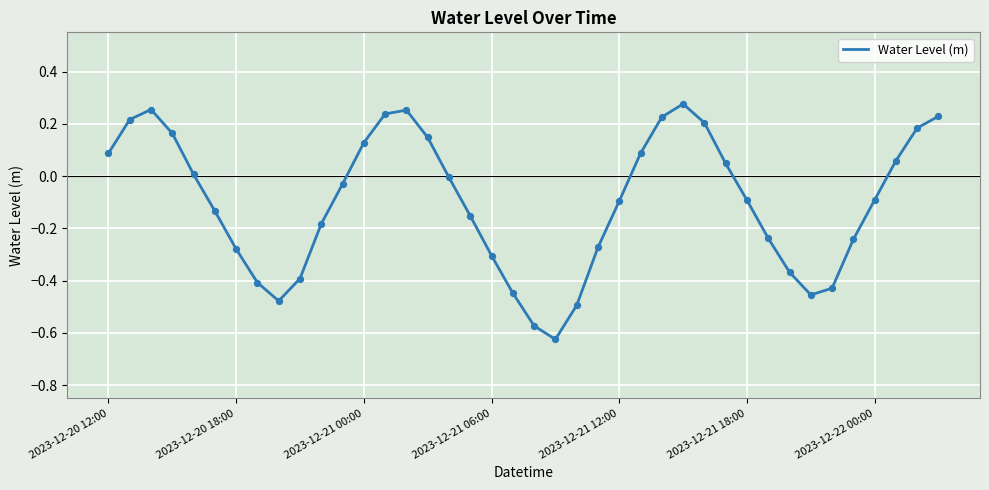

What is the difference between the maximum and minimum values?

0.9